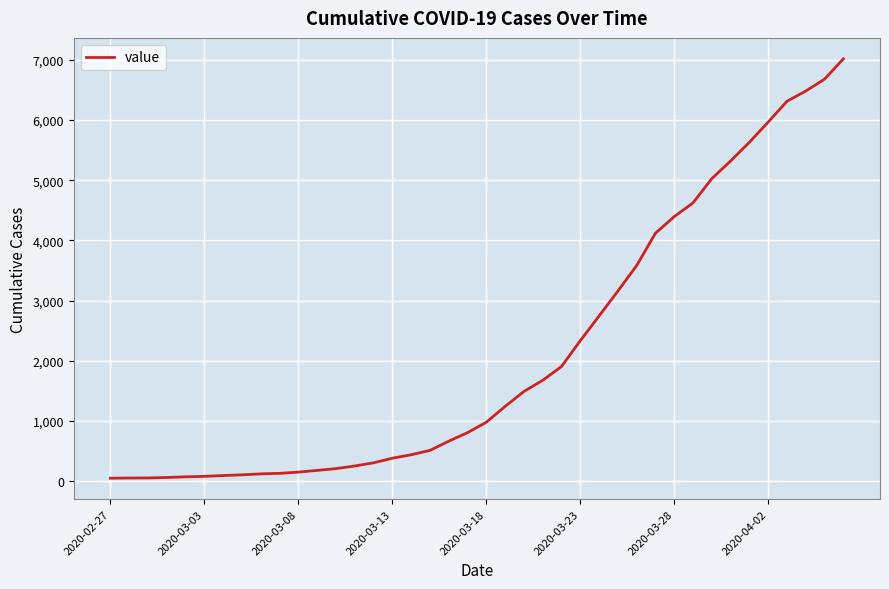

What is the greatest value displayed?

7017